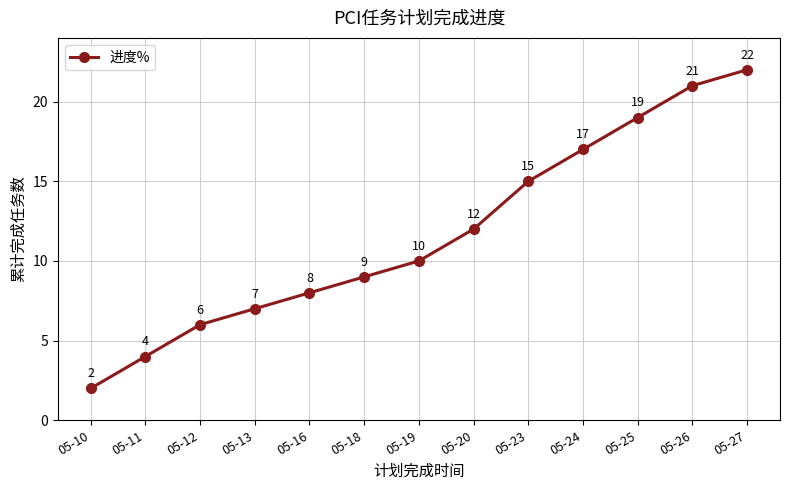

Reading right to left, extract all data points from this chart.

22	21	19	17	15	12	10	9	8	7	6	4	2